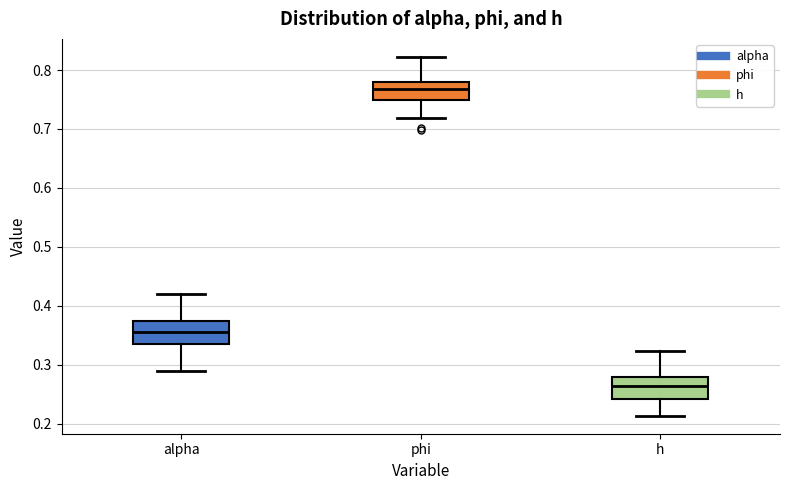

Which box's median line is the highest?

phi